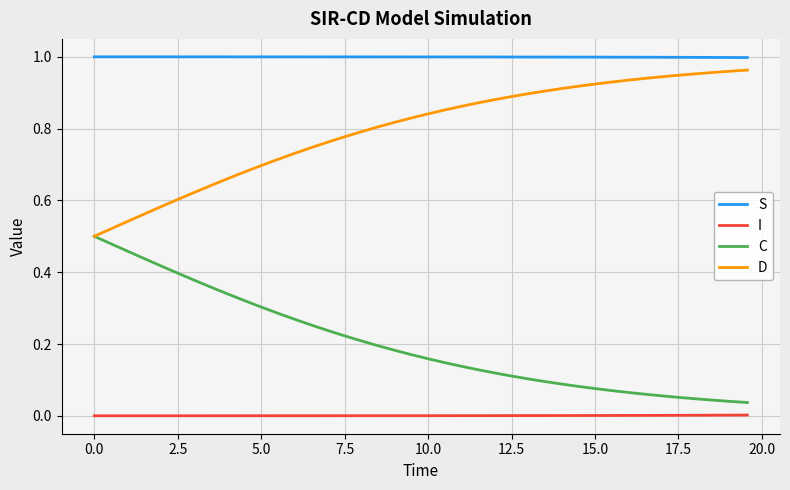

Which series has the largest total across all categories?

S